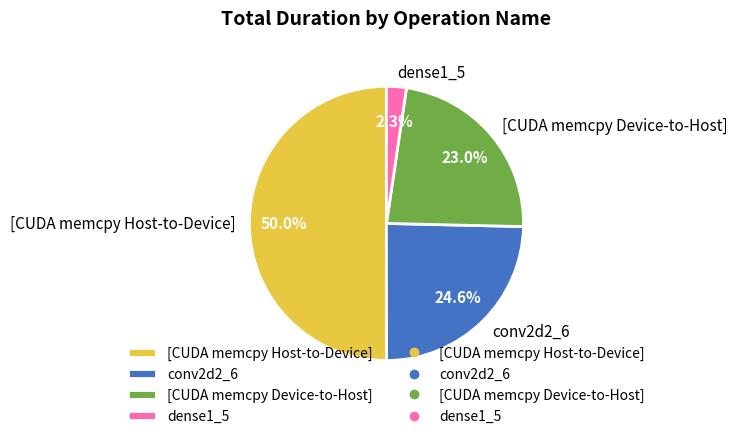

How many segments does this pie chart have?

4